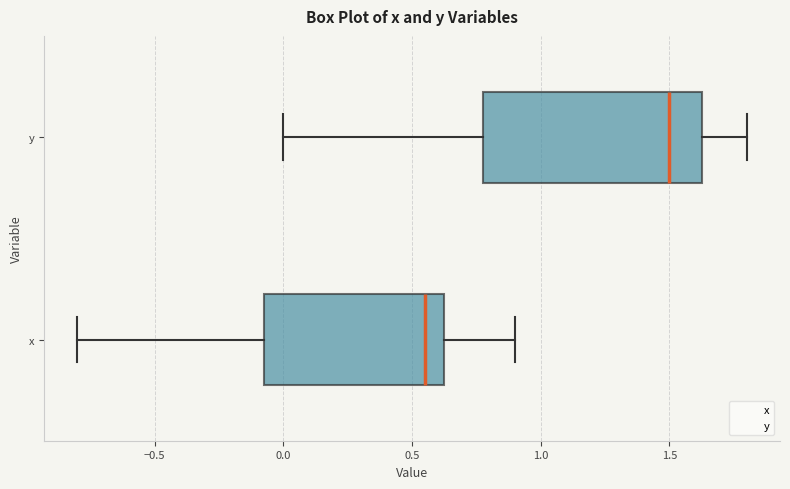

Reading bottom to top, read every box against the x-axis: the position of its median line, the range the box covers, and the ends of its whiskers. The values are not printed on the chart, so give them approximately, as read against the axis.

x: median 0.55, box -0.05 to 0.65, whiskers -0.80 to 0.90
y: median 1.50, box 0.80 to 1.65, whiskers 0.00 to 1.80